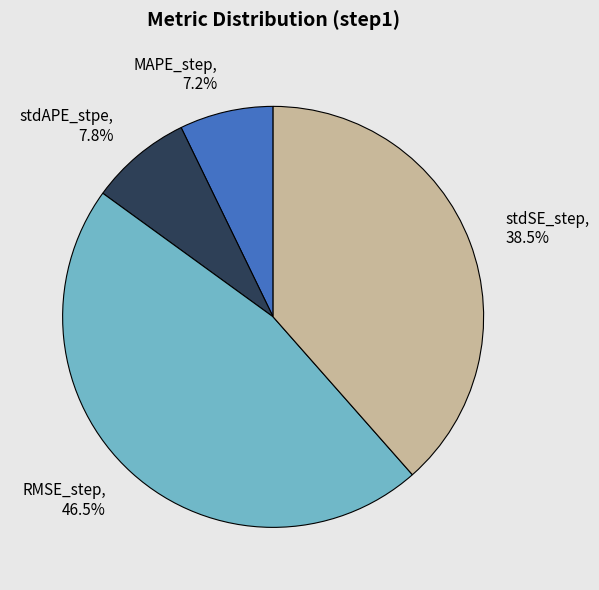

Between stdSE_step and MAPE_step, which is larger?

stdSE_step